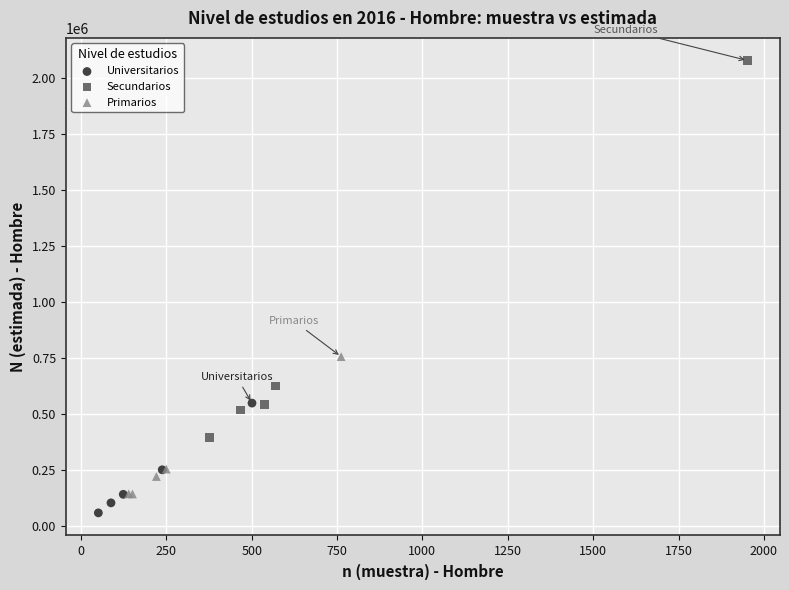

Which series has the widest spread of Y values?

Secundarios